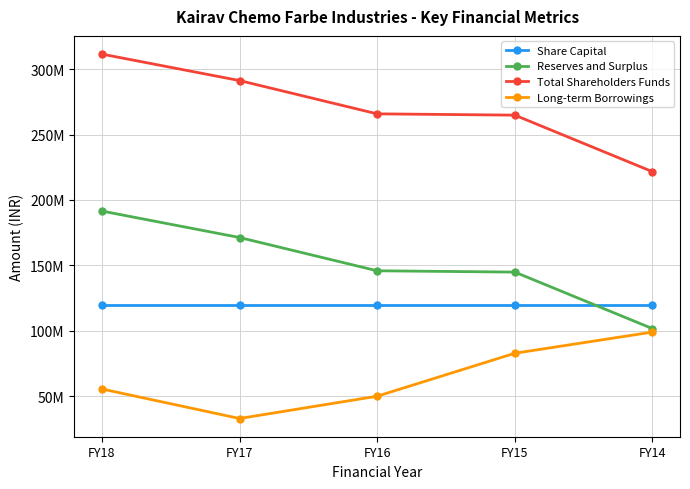

The value of Long-term Borrowings at FY14 is 98949739. True or false?

True